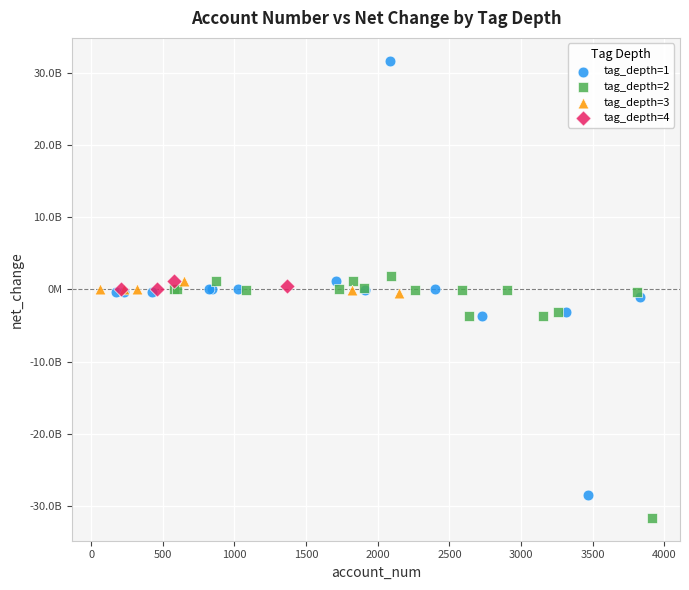

Which series contains the lowest Y value?

tag_depth=2